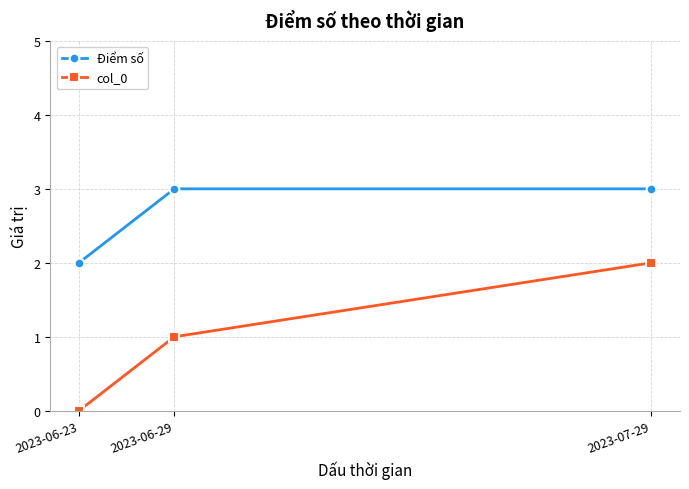

At which category is the sum across all series the highest?

2023-07-29